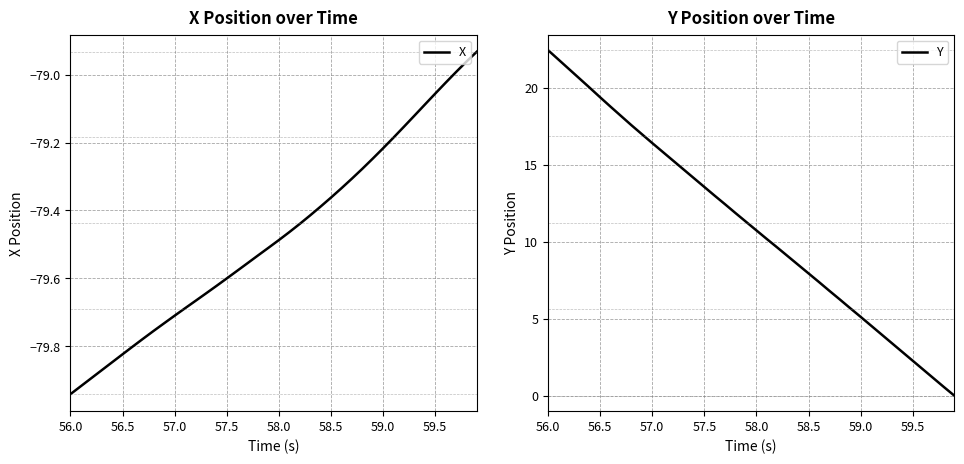

Which category has the highest value in the Y series?

56.0